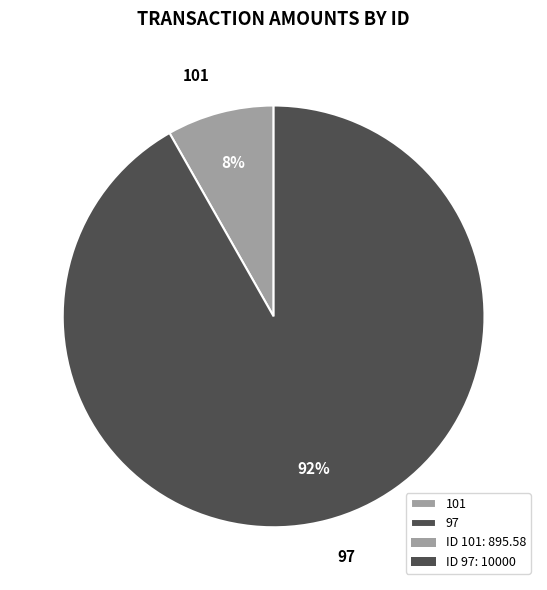

How many segments does this pie chart have?

2